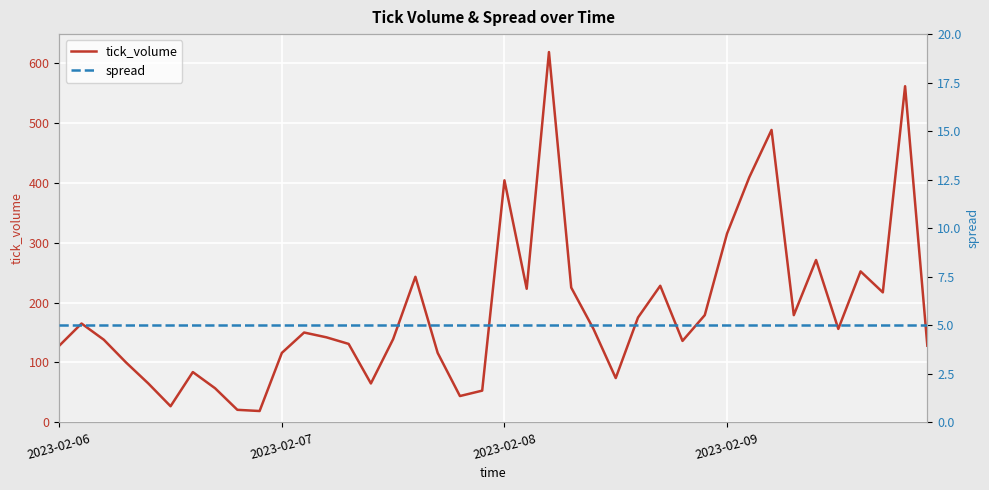

True or false: spread and tick_volume intersect in this chart.

False